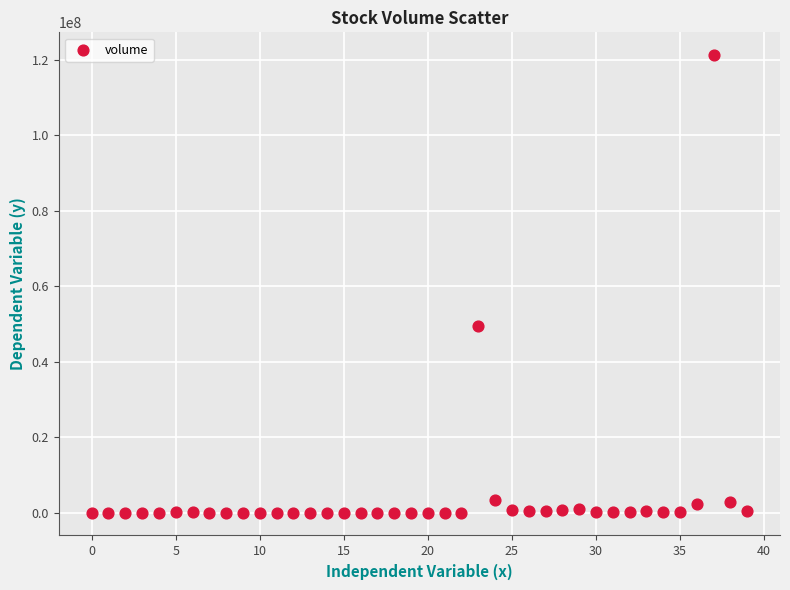

What Y value in the scatter plot is closest to 60609750?

49423900